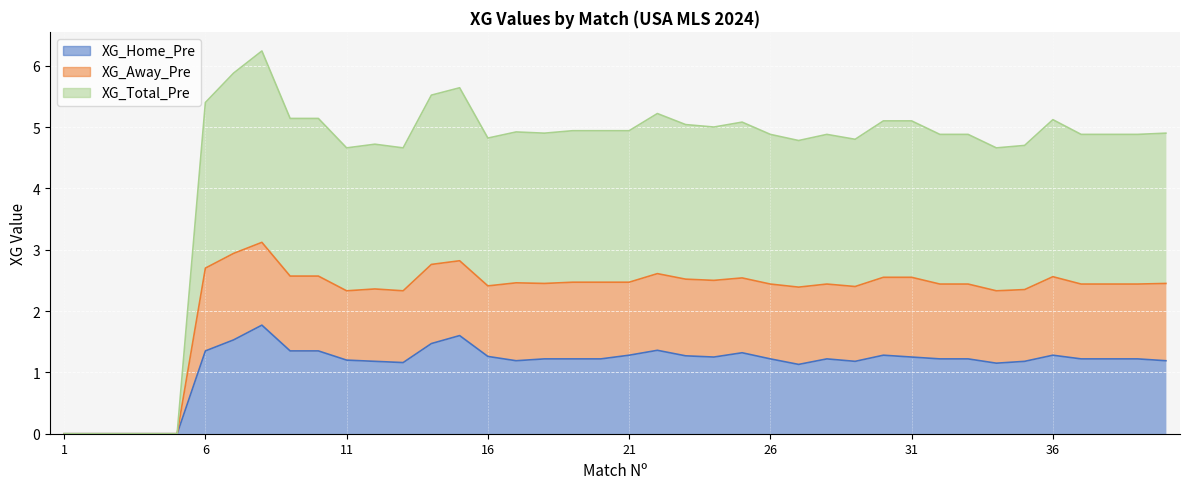

List the labels in order of XG_Away_Pre value, largest first.

8, 7, 15, 14, 6, 22, 9, 10, 36, 30, 31, 25, 23, 24, 19, 20, 21, 17, 18, 40, 26, 28, 32, 33, 37, 38, 39, 16, 29, 27, 12, 35, 11, 13, 34, 1, 2, 3, 4, 5